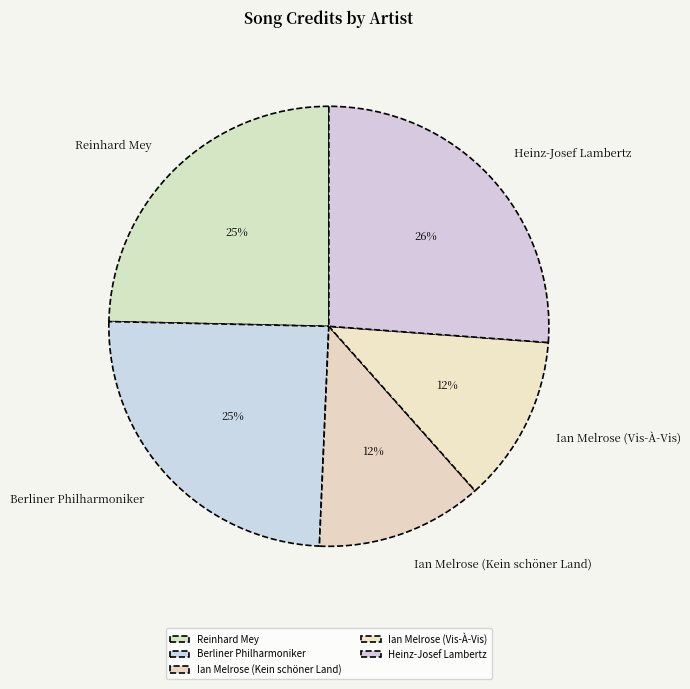

True or false: Ian Melrose (Kein schöner Land) accounts for 12% of the total.

True